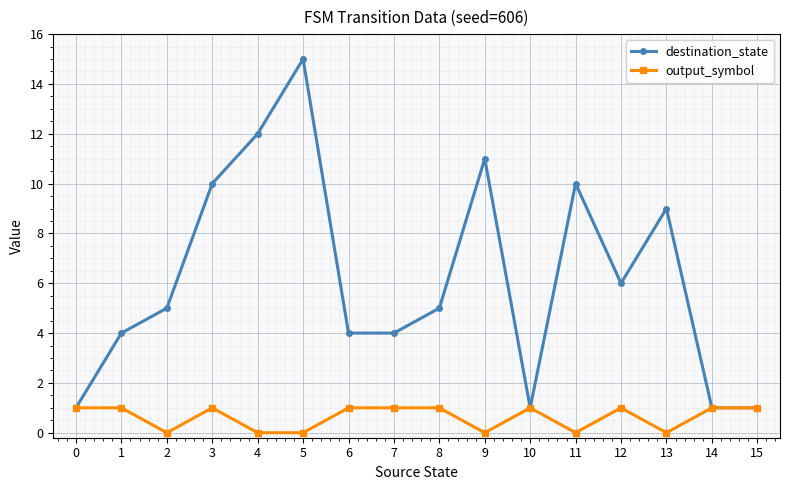

Reading right to left, list all the values displayed in this chart.

destination_state: 1	1	9	6	10	1	11	5	4	4	15	12	10	5	4	1
output_symbol: 1	1	0	1	0	1	0	1	1	1	0	0	1	0	1	1